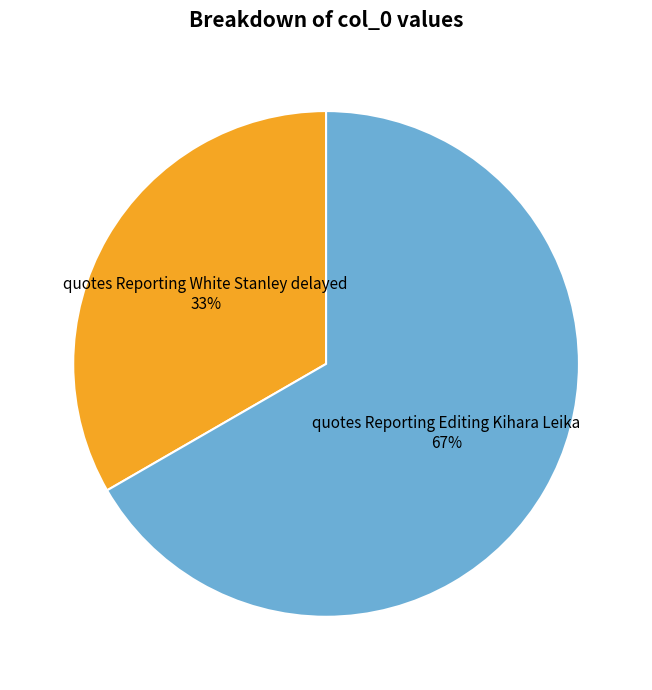

Is the sum of quotes Reporting White Stanley delayed and quotes Reporting Editing Kihara Leika greater than half?

Yes